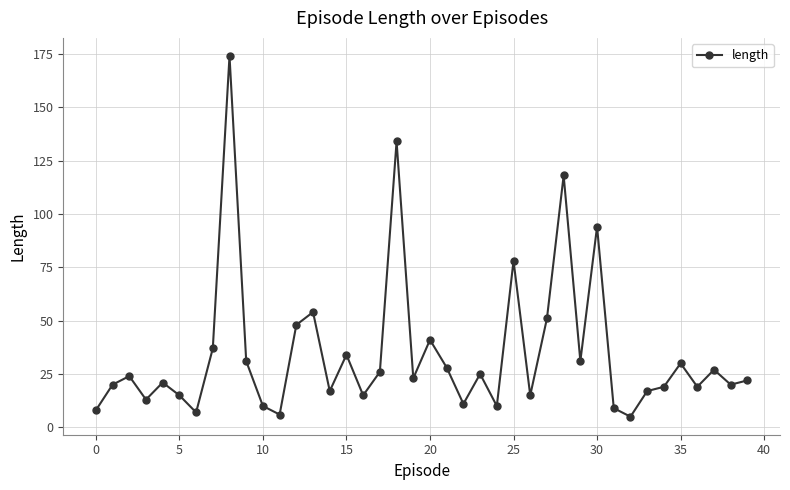

What is the sum of all values?

1387